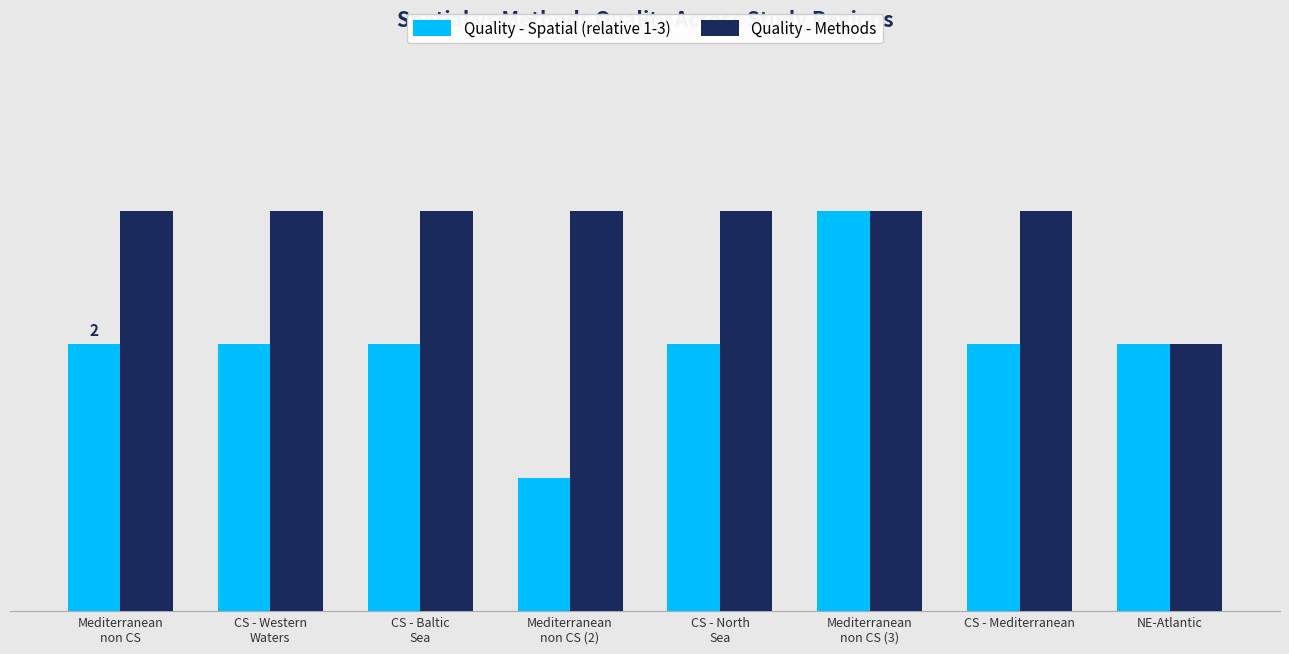

What is the sum of all Quality - Methods values?

23